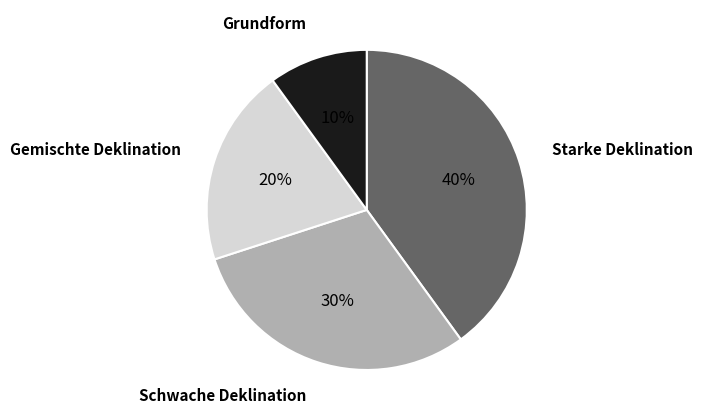

Count the number of slices in the pie.

4